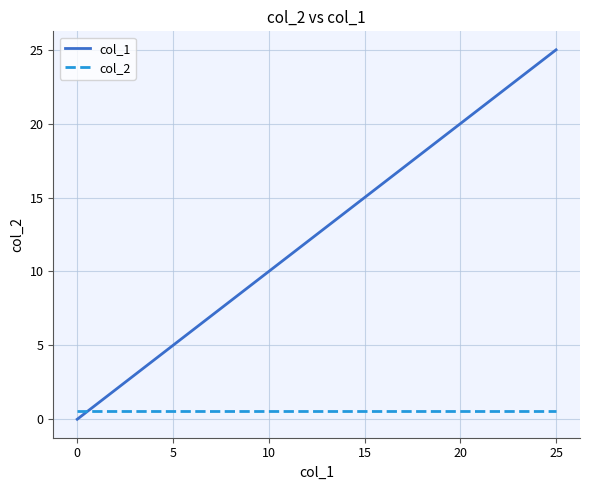

After their last crossing, which series has the higher values: col_2 or col_1?

col_1